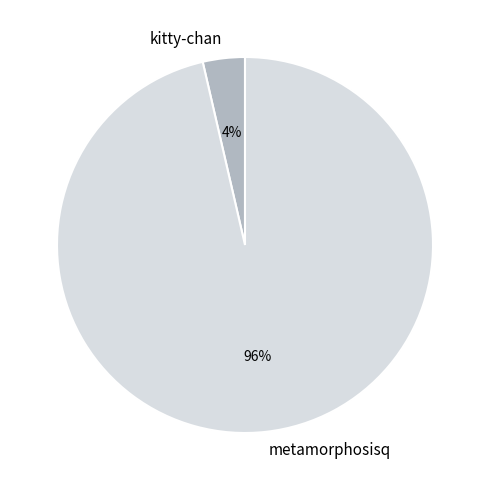

To the nearest percent, what is the average slice percentage?

50%